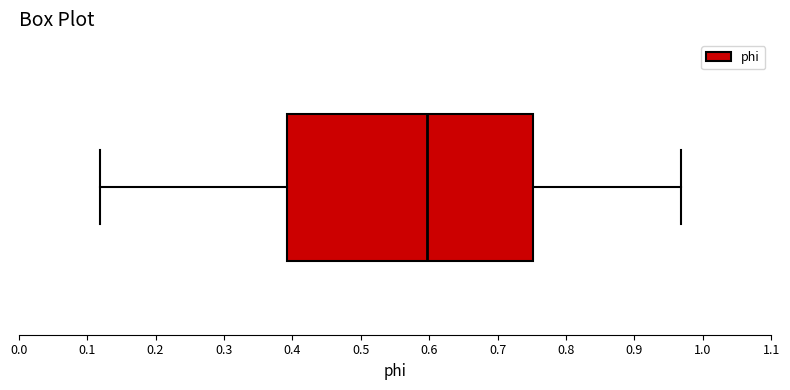

Read this box plot against the x-axis: the position of the median line, the range covered by the box, and the ends of both whiskers. The values are not printed on the chart, so give them approximately, as read against the axis.

median 0.60, box 0.39 to 0.75, whiskers 0.12 to 0.97